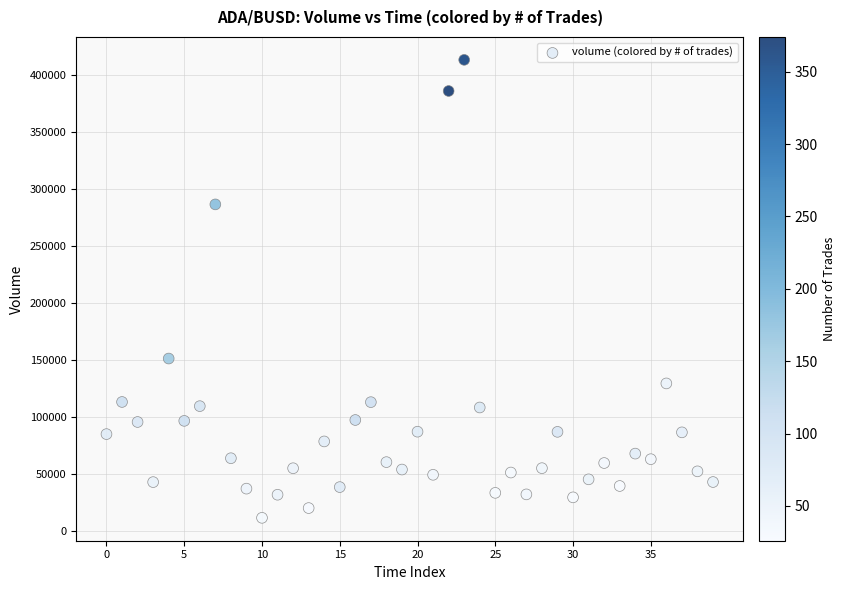

What is the range of Y values (max minus min)?

401440